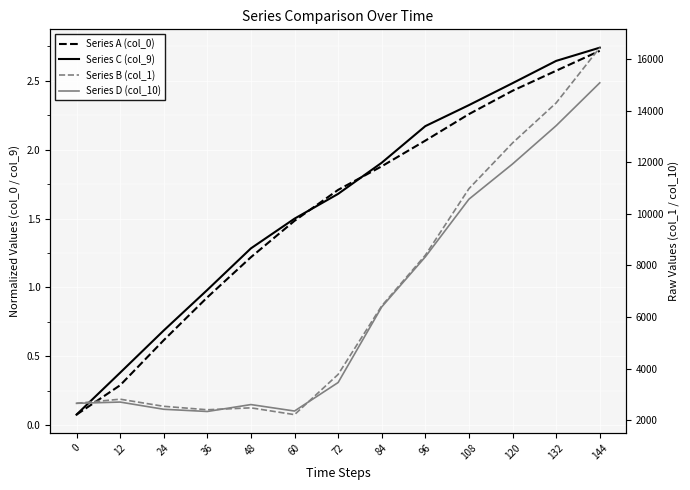

Is this an area chart (filled region under the line)?

No